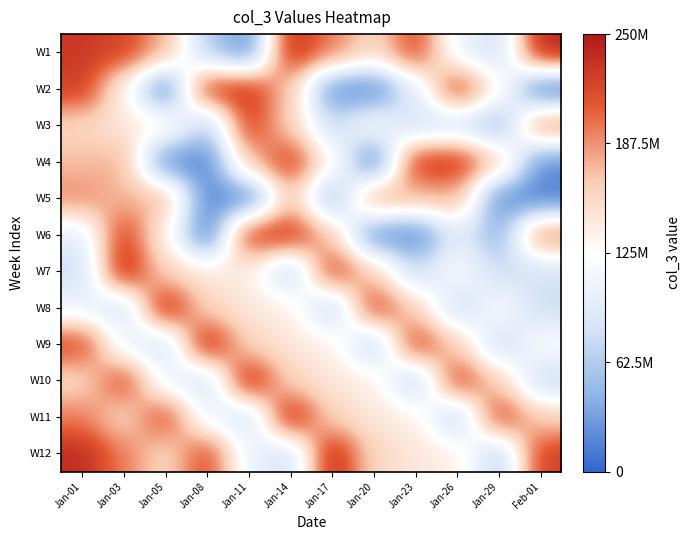

Reading left to right, list all the values displayed in this chart.

W1: Jan-01=229821528	Jan-03=221332824	Jan-05=177193416	Jan-08=63024096	Jan-11=20082920	Jan-14=238321440	Jan-17=195875264	Jan-20=153688792	Jan-23=220862520	Jan-26=105707304	Jan-29=75836200	Feb-01=242907688
W2: Jan-01=225962896	Jan-03=134205776	Jan-05=4057928	Jan-08=229938208	Jan-11=230806840	Jan-14=166229152	Jan-17=19547552	Jan-20=14060568	Jan-23=95712136	Jan-26=225962896	Jan-29=134205776	Feb-01=4057928
W3: Jan-01=156763584	Jan-03=144457736	Jan-05=139227416	Jan-08=60182712	Jan-11=224908440	Jan-14=161308384	Jan-17=73032640	Jan-20=121692368	Jan-23=76263584	Jan-26=81026136	Jan-29=41733184	Feb-01=201252632
W4: Jan-01=171622192	Jan-03=177863400	Jan-05=17925520	Jan-08=12805920	Jan-11=170965408	Jan-14=225962896	Jan-17=134205776	Jan-20=4057928	Jan-23=229938208	Jan-26=230806840	Jan-29=166229152	Feb-01=19547552
W5: Jan-01=190217488	Jan-03=171622192	Jan-05=177863400	Jan-08=17925520	Jan-11=12805920	Jan-14=170965408	Jan-17=41070896	Jan-20=190217488	Jan-23=171622192	Jan-26=177863400	Jan-29=17925520	Feb-01=12805920
W6: Jan-01=95712136	Jan-03=225962896	Jan-05=134205776	Jan-08=4057928	Jan-11=229938208	Jan-14=230806840	Jan-17=166229152	Jan-20=19547552	Jan-23=14060568	Jan-26=95712136	Jan-29=41733184	Feb-01=201252632
W7: Jan-01=75836200	Jan-03=242907688	Jan-05=156763584	Jan-08=144457736	Jan-11=139227416	Jan-14=60182712	Jan-17=224908440	Jan-20=161308384	Jan-23=73032640	Jan-26=121692368	Jan-29=76263584	Feb-01=81026136
W8: Jan-01=105707304	Jan-03=75836200	Jan-05=242907688	Jan-08=156763584	Jan-11=144457736	Jan-14=139227416	Jan-17=60182712	Jan-20=224908440	Jan-23=161308384	Jan-26=73032640	Jan-29=121692368	Feb-01=76263584
W9: Jan-01=220862520	Jan-03=105707304	Jan-05=75836200	Jan-08=242907688	Jan-11=156763584	Jan-14=144457736	Jan-17=139227416	Jan-20=60182712	Jan-23=224908440	Jan-26=161308384	Jan-29=73032640	Feb-01=121692368
W10: Jan-01=153688792	Jan-03=220862520	Jan-05=105707304	Jan-08=75836200	Jan-11=242907688	Jan-14=156763584	Jan-17=144457736	Jan-20=139227416	Jan-23=60182712	Jan-26=224908440	Jan-29=161308384	Feb-01=73032640
W11: Jan-01=195875264	Jan-03=153688792	Jan-05=220862520	Jan-08=105707304	Jan-11=75836200	Jan-14=242907688	Jan-17=156763584	Jan-20=144457736	Jan-23=139227416	Jan-26=60182712	Jan-29=224908440	Feb-01=161308384
W12: Jan-01=238321440	Jan-03=195875264	Jan-05=153688792	Jan-08=220862520	Jan-11=105707304	Jan-14=75836200	Jan-17=242907688	Jan-20=156763584	Jan-23=144457736	Jan-26=139227416	Jan-29=60182712	Feb-01=224908440